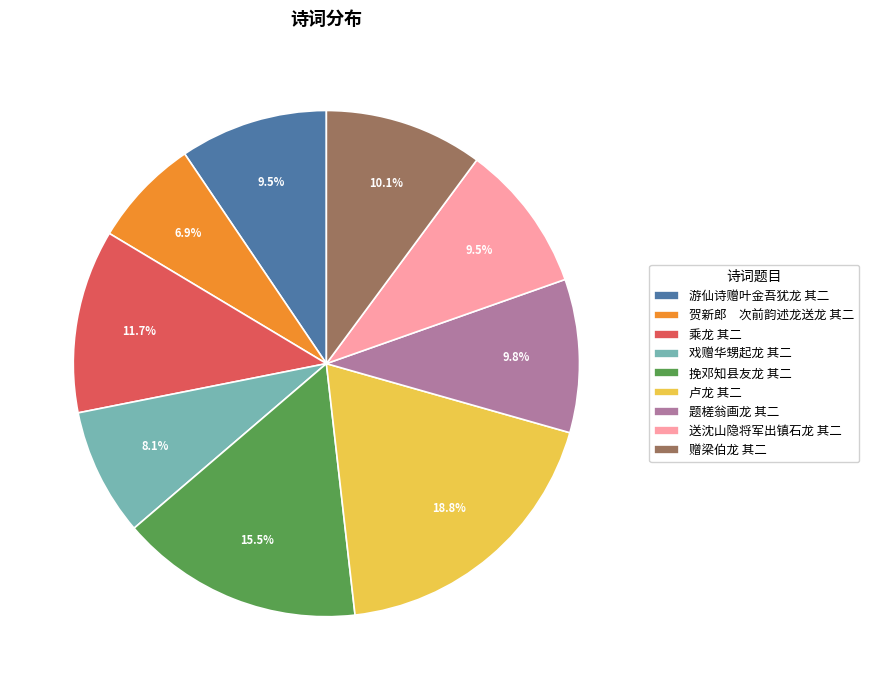

Does 乘龙 其二 account for over 50% of the chart?

No